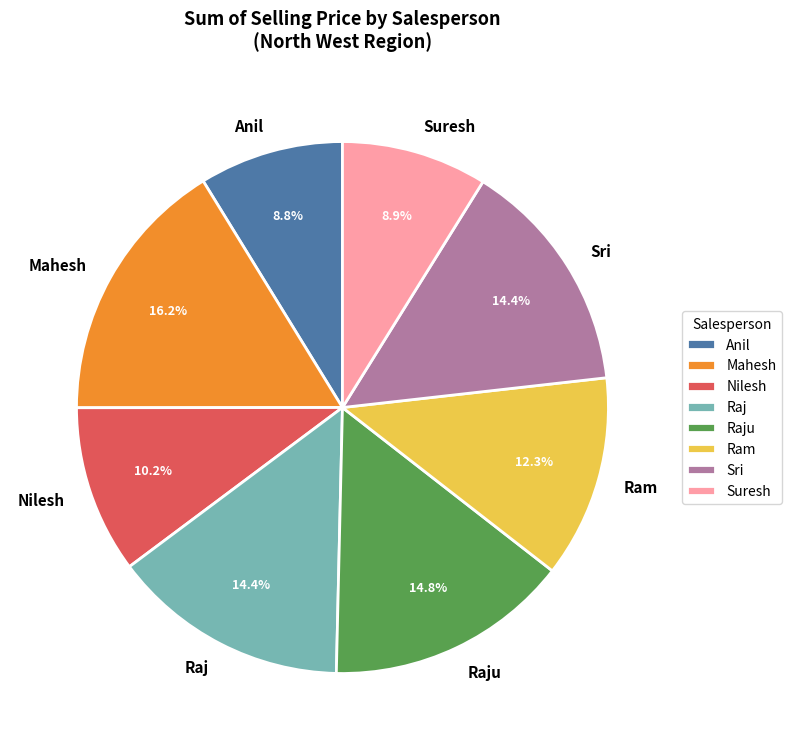

Which category has the biggest portion of the pie?

Mahesh